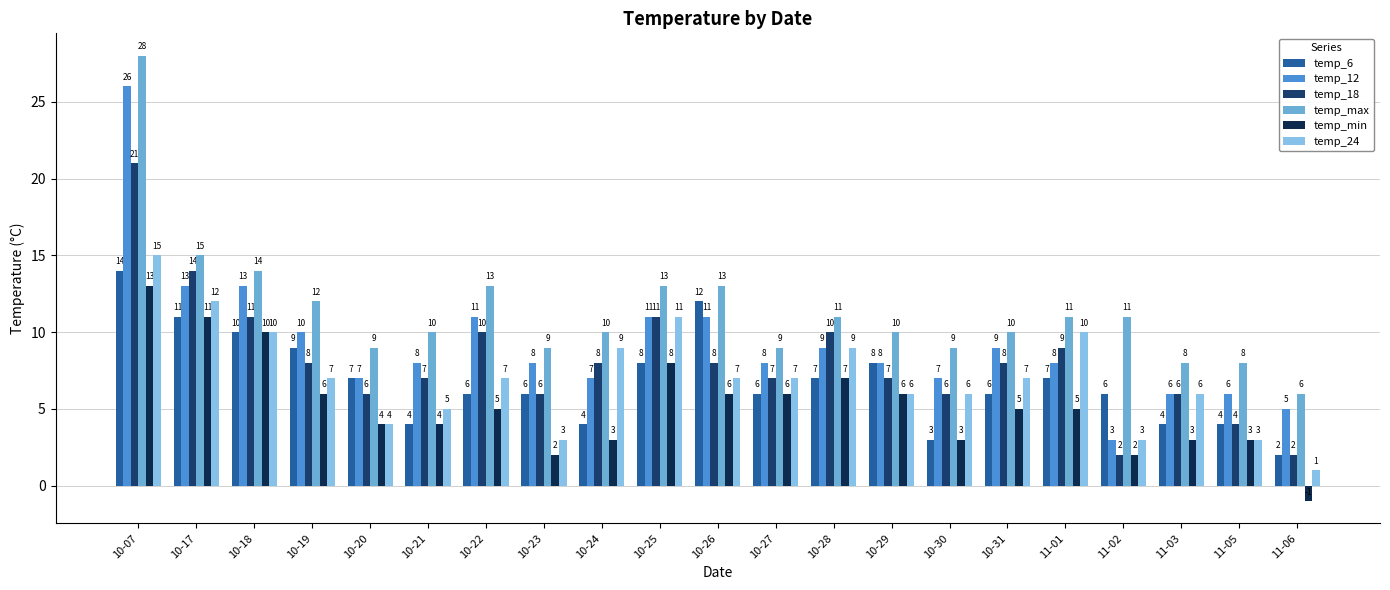

Which series has the largest range (max minus min)?

temp_12